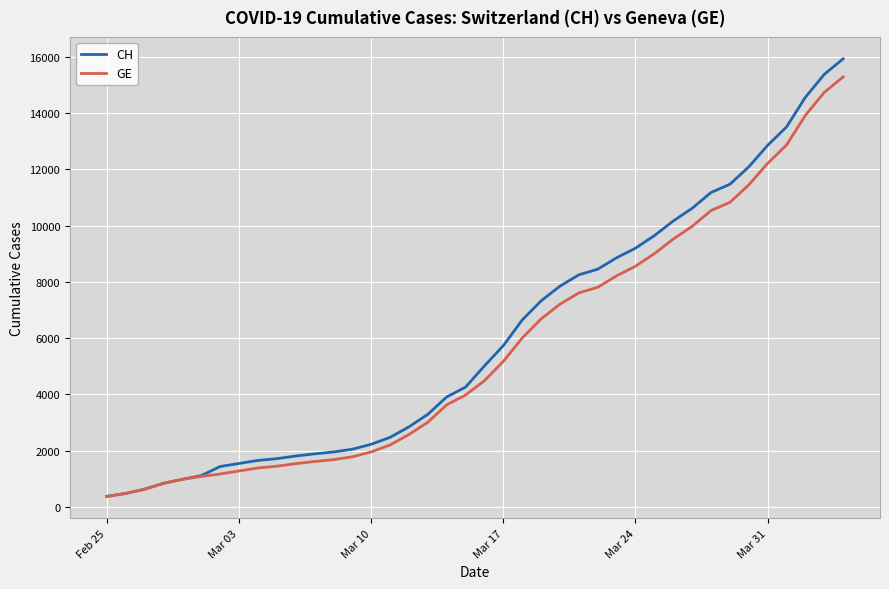

Which series has the largest range (max minus min)?

CH